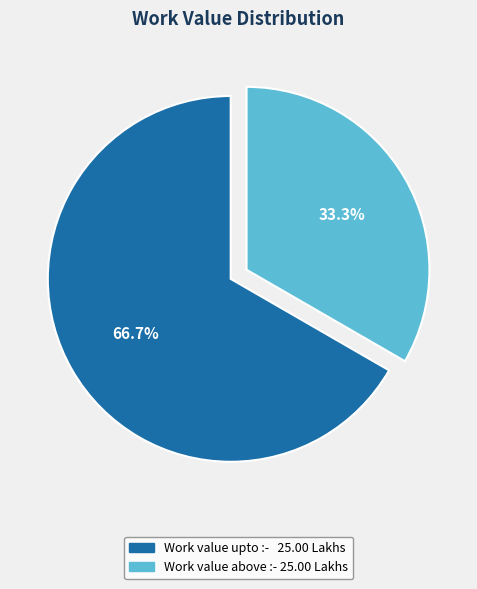

Is the sum of Work value above :- 25.00 Lakhs and Work value upto :- 25.00 Lakhs greater than half?

Yes